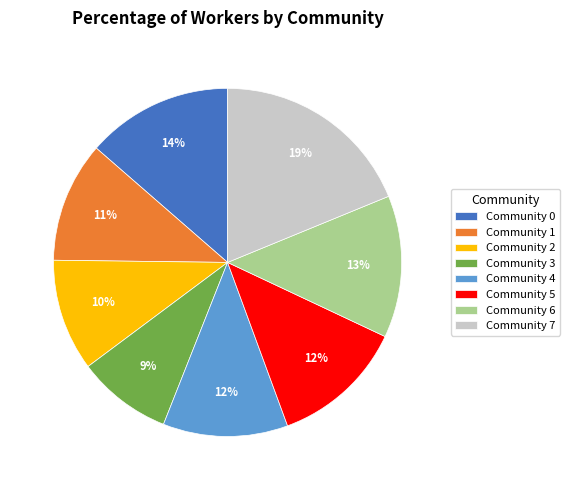

Do Community 7 and Community 0 together represent more than half of the pie?

No